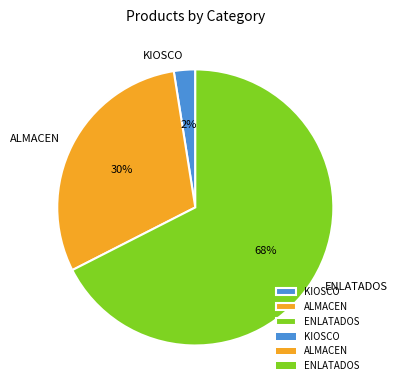

Which has a higher value, ALMACEN or ENLATADOS?

ENLATADOS